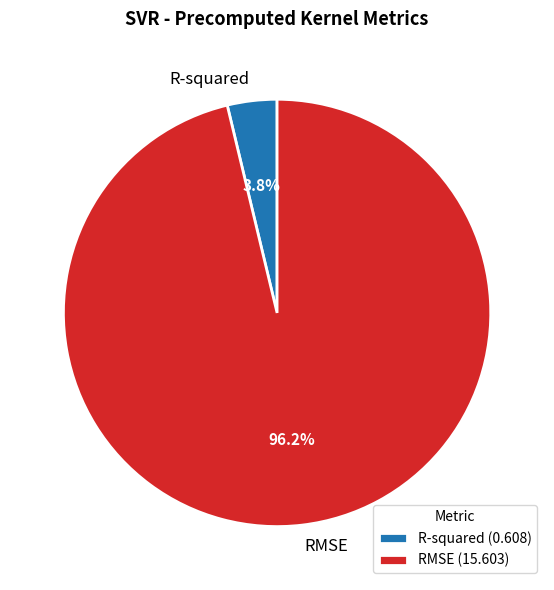

To the nearest percent, what is the combined percentage of RMSE and R-squared?

100%